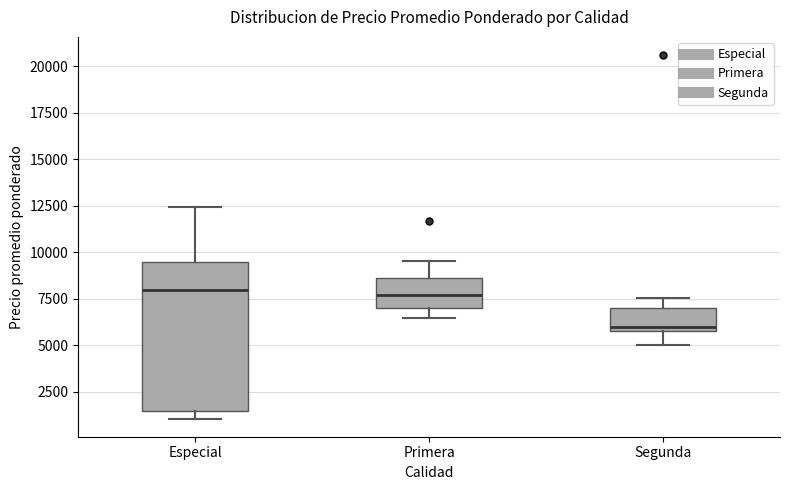

Reading left to right, transcribe this box plot: for each box, give where its median line is, the range the box spans, and where its two whiskers end, as read against the y-axis. The values are not printed on the chart, so give them approximately, as read against the axis.

Especial: median 8000, box 1500 to 9500, whiskers 1000 to 12500
Primera: median 7500, box 7000 to 8500, whiskers 6500 to 9500
Segunda: median 6000 (just above the box's lower edge), box 6000 to 7000, whiskers 5000 to 7500